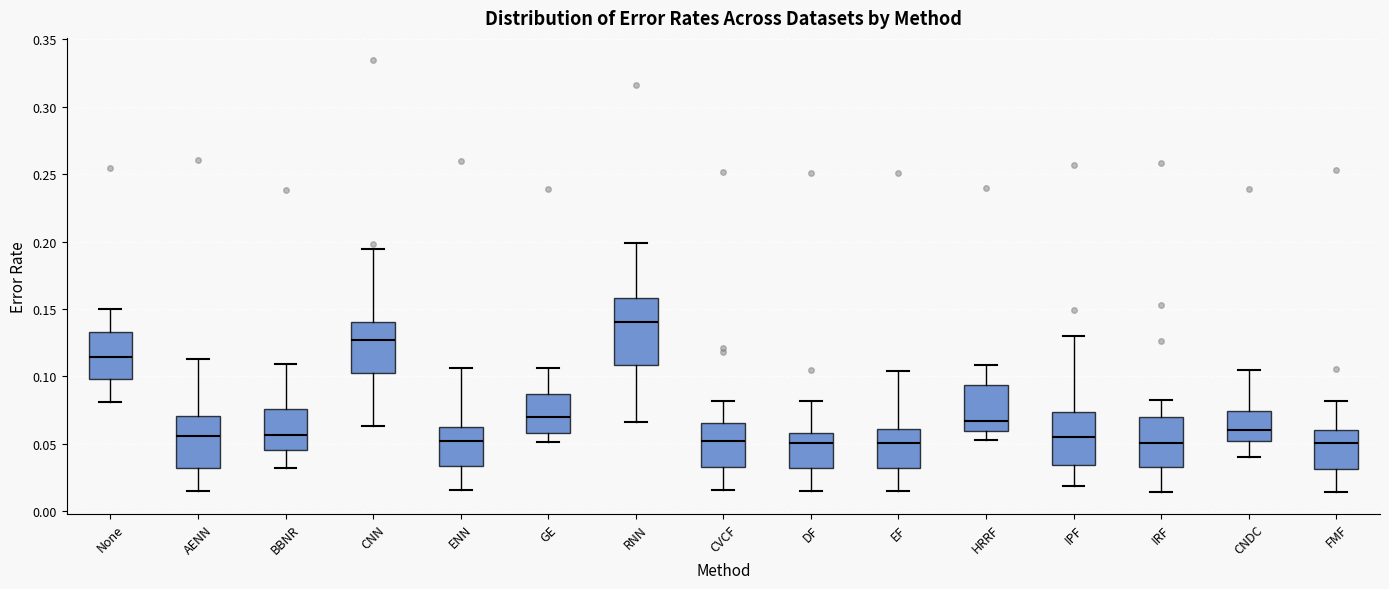

Where does the median line of the box for CVCF sit on the y-axis? The values are not printed on the chart, so give them approximately, as read against the axis.

0.050